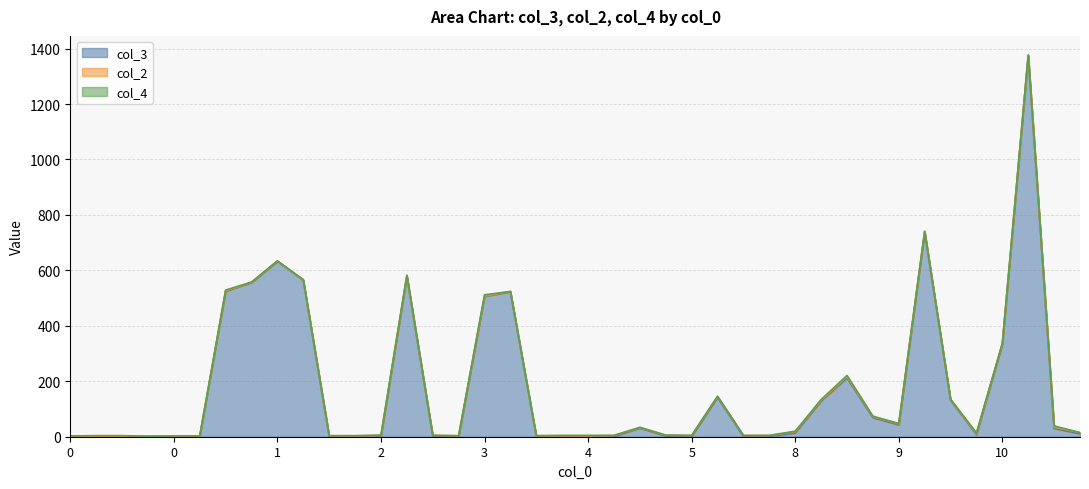

What is the difference between the maximum and minimum values in the col_4 series?

5